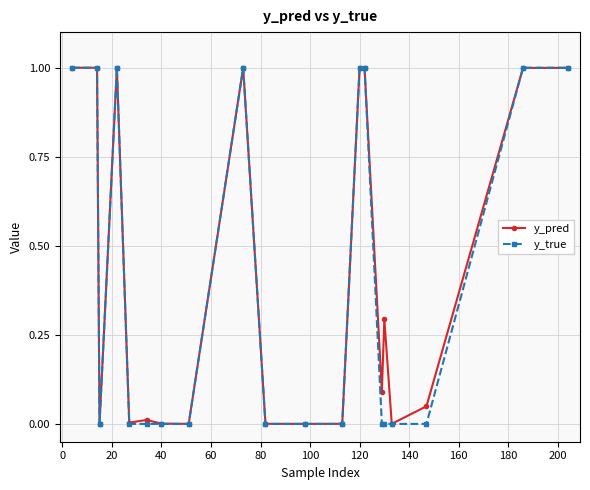

True or false: y_pred has more than 1 points higher than both neighbors.

True